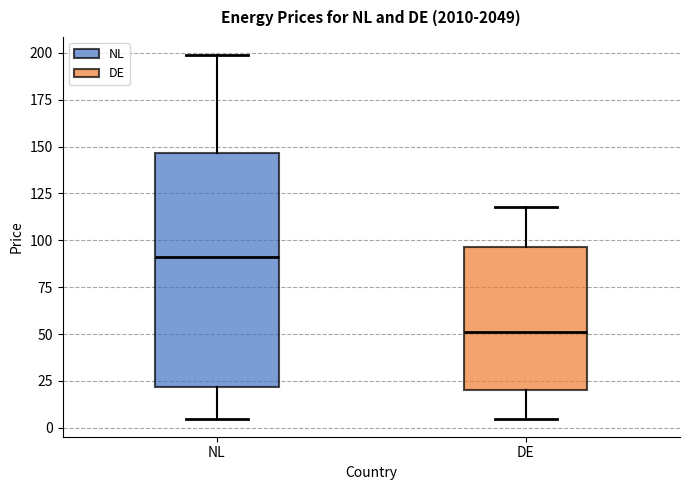

Reading left to right, transcribe this box plot: for each box, give where its median line is, the range the box spans, and where its two whiskers end, as read against the y-axis. The values are not printed on the chart, so give them approximately, as read against the axis.

NL: median 90, box 20 to 145, whiskers 5 to 200
DE: median 50, box 20 to 95, whiskers 5 to 120